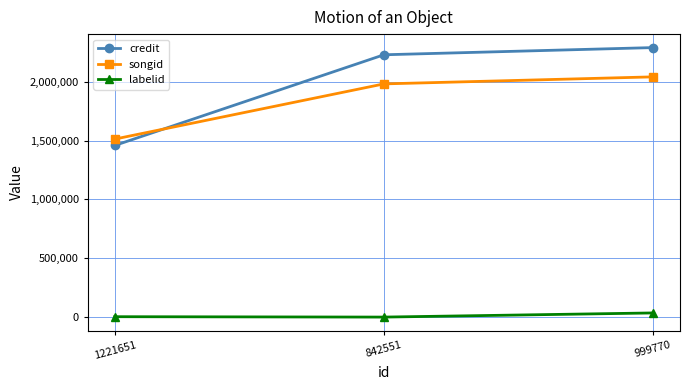

Which series changed the most between 1221651 and 842551?

credit